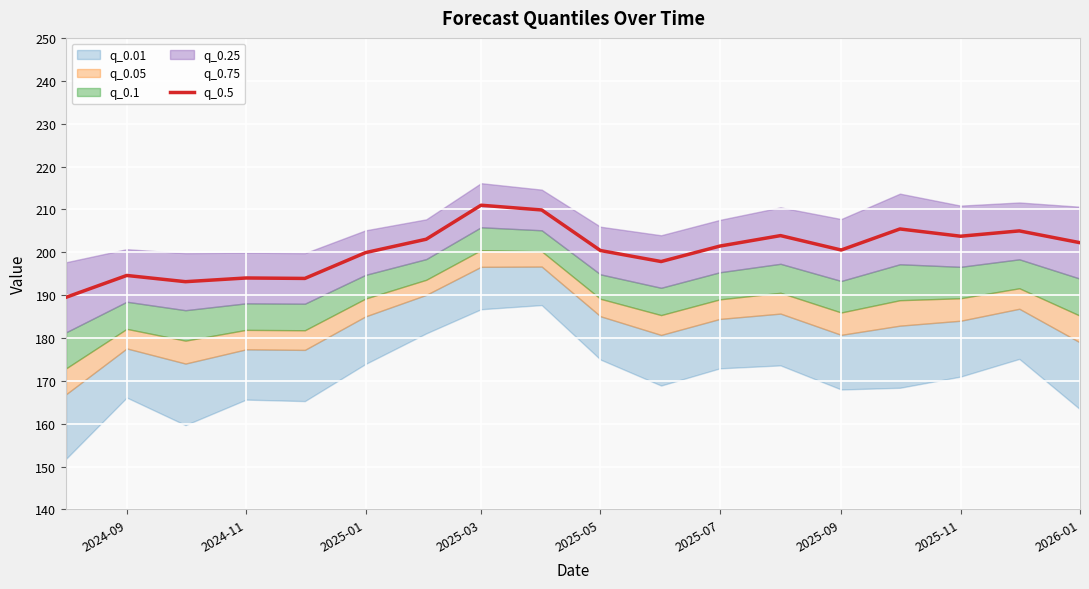

Is it true that q_0.5 equals 359.6 at 2025-07?

False